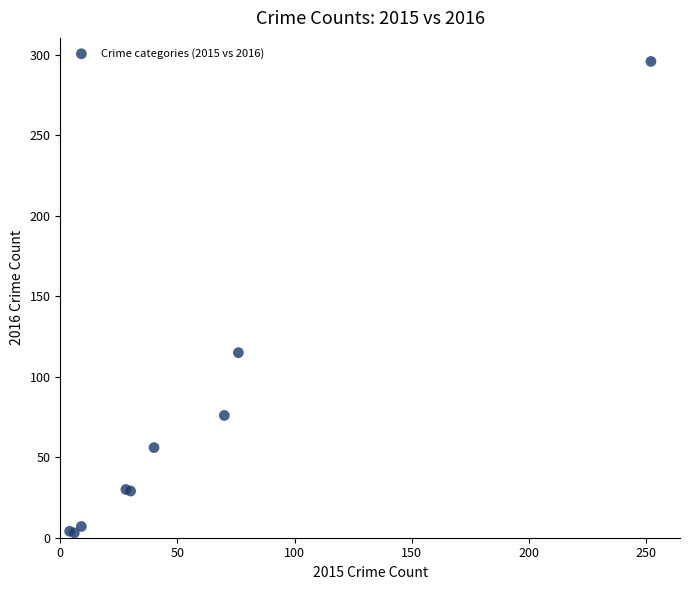

What Y value in the scatter plot is closest to 149?

115